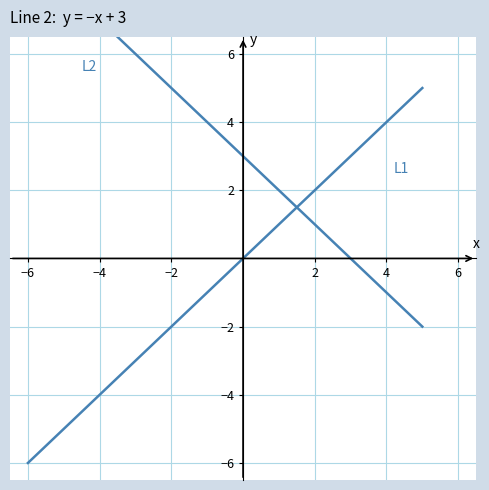

Which category has the lowest value across all series?

−6